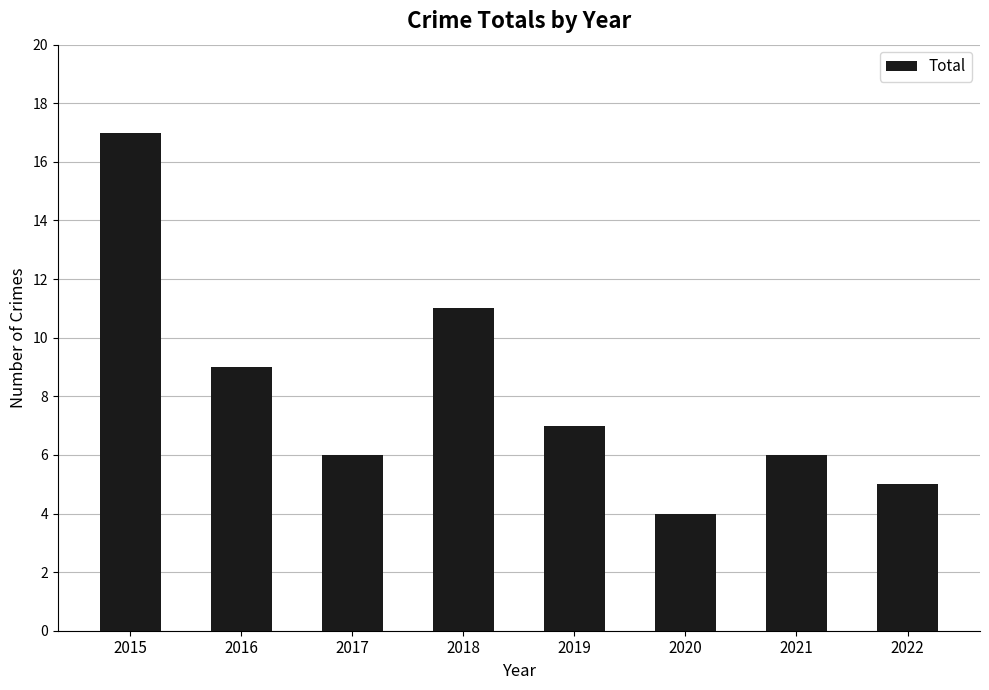

Between 2020 and 2021, which is larger?

2021